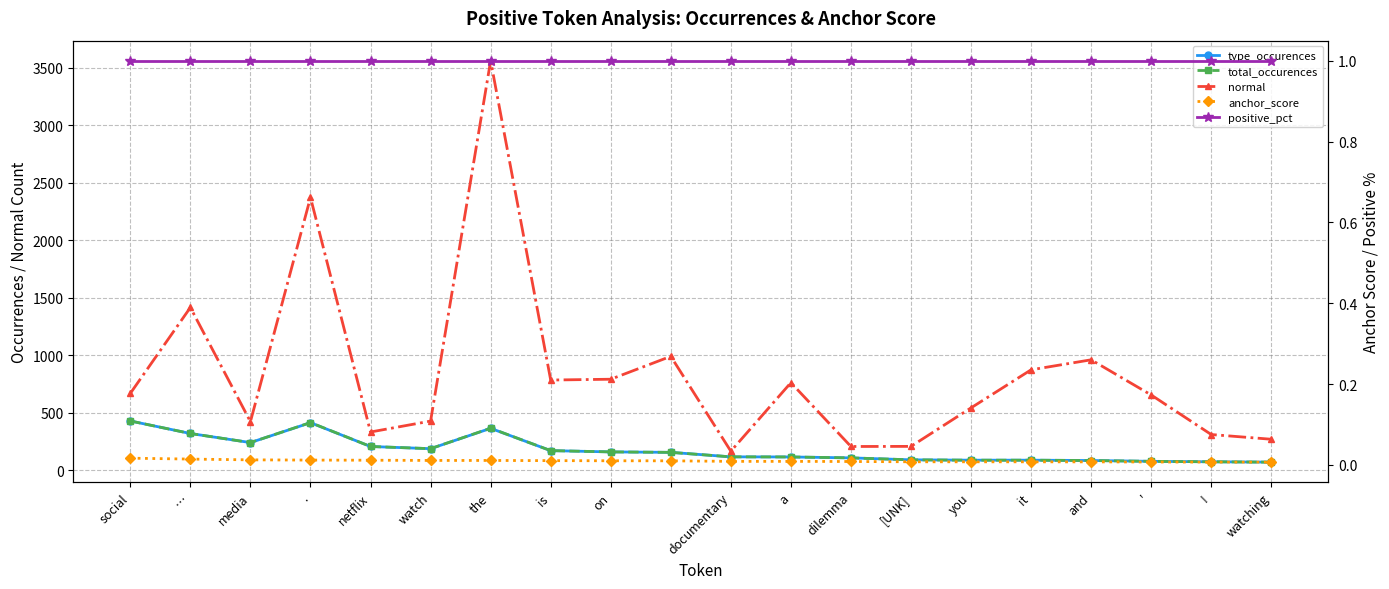

Count the number of data series in this chart.

5